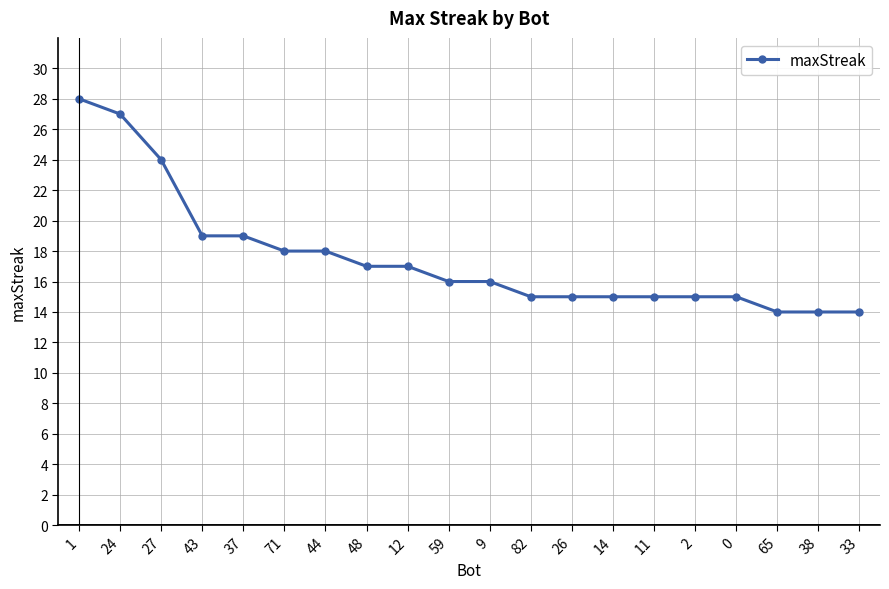

What is the sum of all values?

351